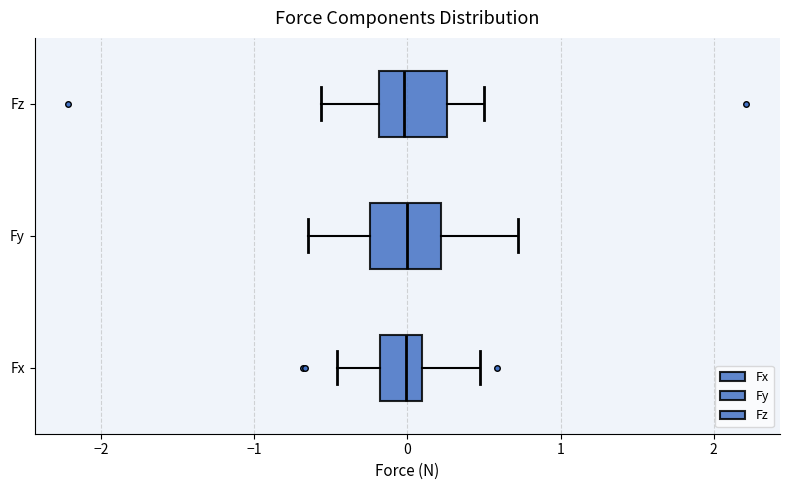

Reading bottom to top, transcribe this box plot: for each box, give where its median line is, the range the box spans, and where its two whiskers end, as read against the x-axis. The values are not printed on the chart, so give them approximately, as read against the axis.

Fx: median 0.0, box -0.2 to 0.1, whiskers -0.5 to 0.5
Fy: median 0.0, box -0.2 to 0.2, whiskers -0.6 to 0.7
Fz: median 0.0, box -0.2 to 0.3, whiskers -0.6 to 0.5